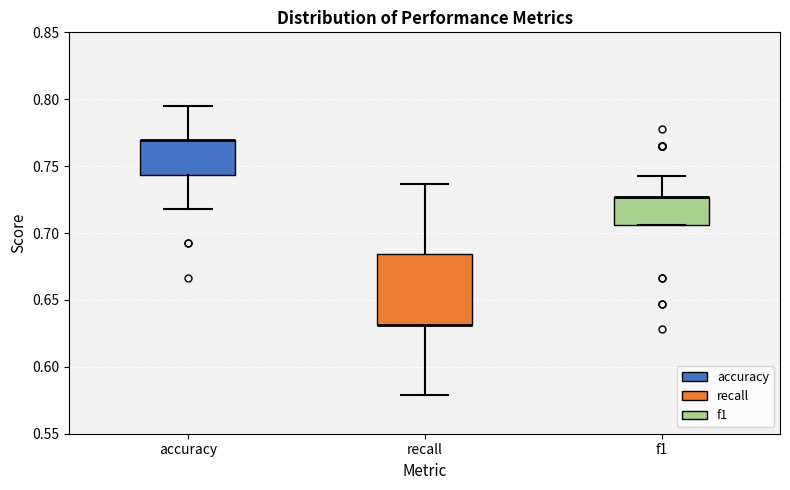

Where is the upper edge of the box for f1 on the y-axis? The values are not printed on the chart, so give them approximately, as read against the axis.

0.725